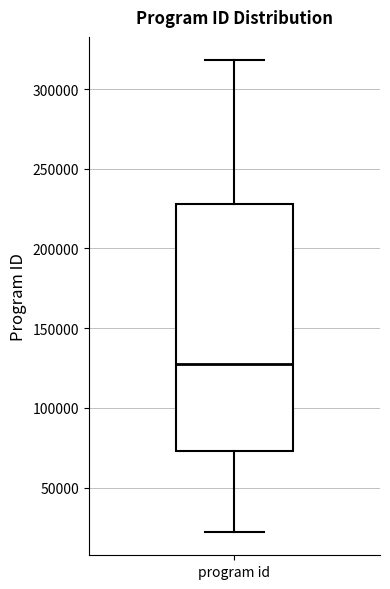

Transcribe this box plot: give where the median line is, the range the box spans, and where the two whiskers end, as read against the y-axis. The values are not printed on the chart, so give them approximately, as read against the axis.

median 125000, box 75000 to 230000, whiskers 20000 to 320000